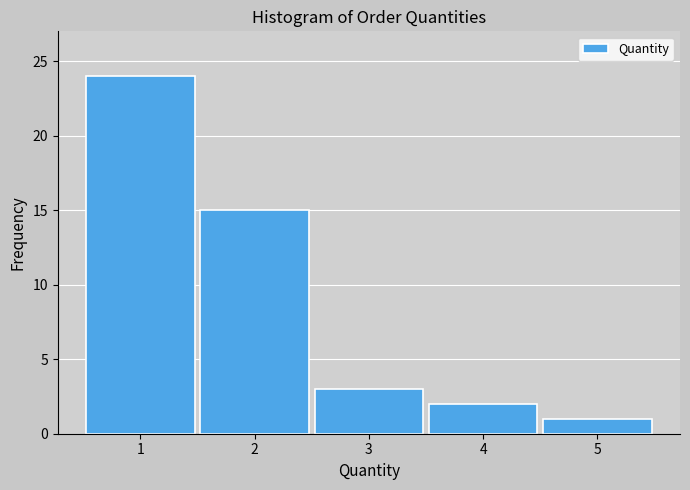

Which range on the x-axis has the tallest bar?

0.5 to 1.5